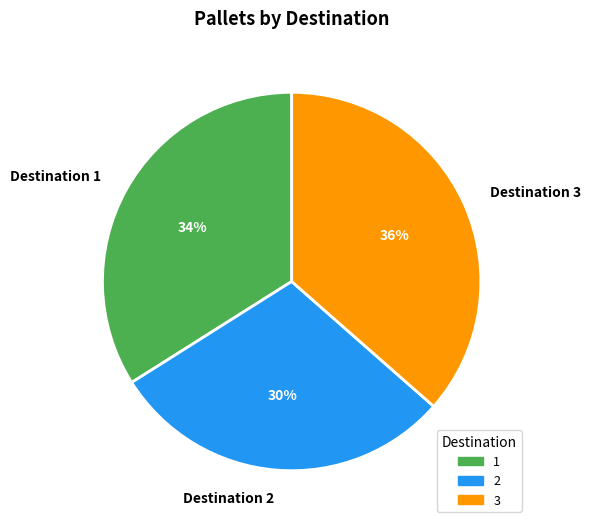

Is the sum of Destination 3 and Destination 1 greater than half?

Yes